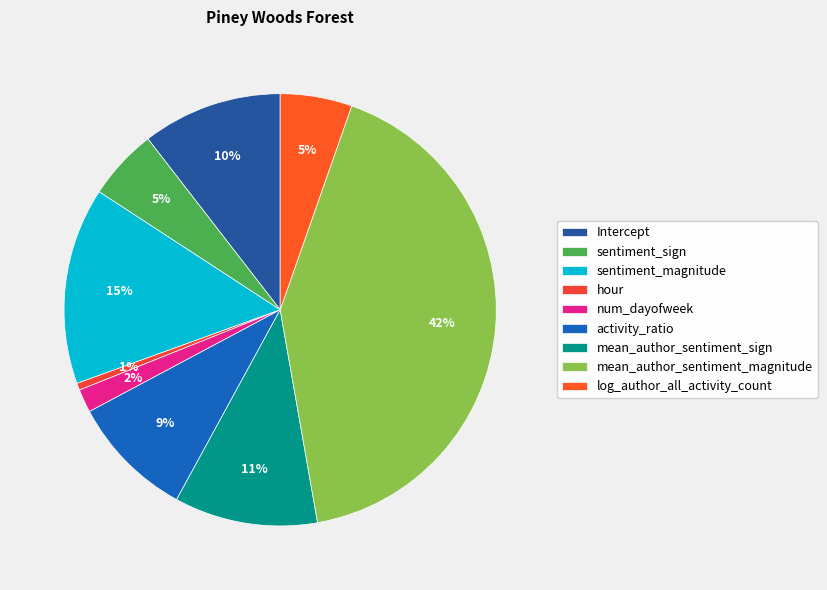

To the nearest percent, what percentage of the pie is activity_ratio?

9%